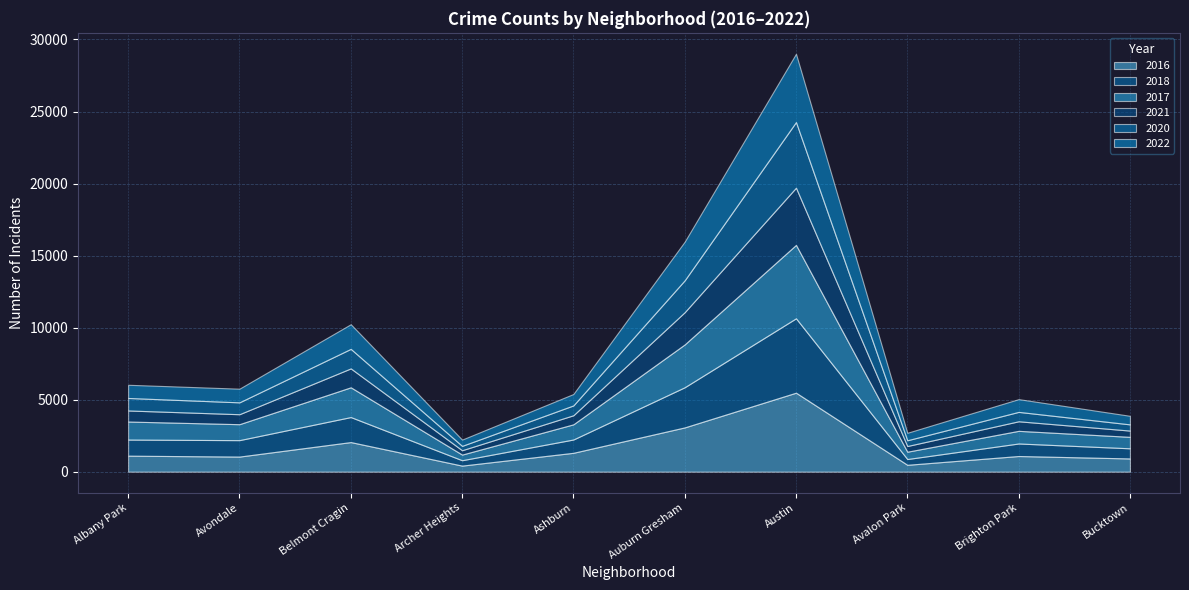

Reading left to right, what are all the values shown in this chart?

2016: Albany Park=1110	Avondale=1046	Belmont Cragin=2053	Archer Heights=419	Ashburn=1308	Auburn Gresham=3071	Austin=5481	Avalon Park=475	Brighton Park=1086	Bucktown=917
2018: Albany Park=1117	Avondale=1142	Belmont Cragin=1736	Archer Heights=374	Ashburn=924	Auburn Gresham=2787	Austin=5163	Avalon Park=401	Brighton Park=869	Bucktown=704
2017: Albany Park=1252	Avondale=1107	Belmont Cragin=2066	Archer Heights=391	Ashburn=1053	Auburn Gresham=2973	Austin=5096	Avalon Park=508	Brighton Park=878	Bucktown=795
2021: Albany Park=767	Avondale=692	Belmont Cragin=1312	Archer Heights=303	Ashburn=629	Auburn Gresham=2237	Austin=3970	Avalon Park=395	Brighton Park=664	Bucktown=435
2020: Albany Park=868	Avondale=824	Belmont Cragin=1356	Archer Heights=302	Ashburn=684	Auburn Gresham=2212	Austin=4556	Avalon Park=399	Brighton Park=652	Bucktown=431
2022: Albany Park=917	Avondale=948	Belmont Cragin=1712	Archer Heights=436	Ashburn=793	Auburn Gresham=2685	Austin=4743	Avalon Park=519	Brighton Park=886	Bucktown=595